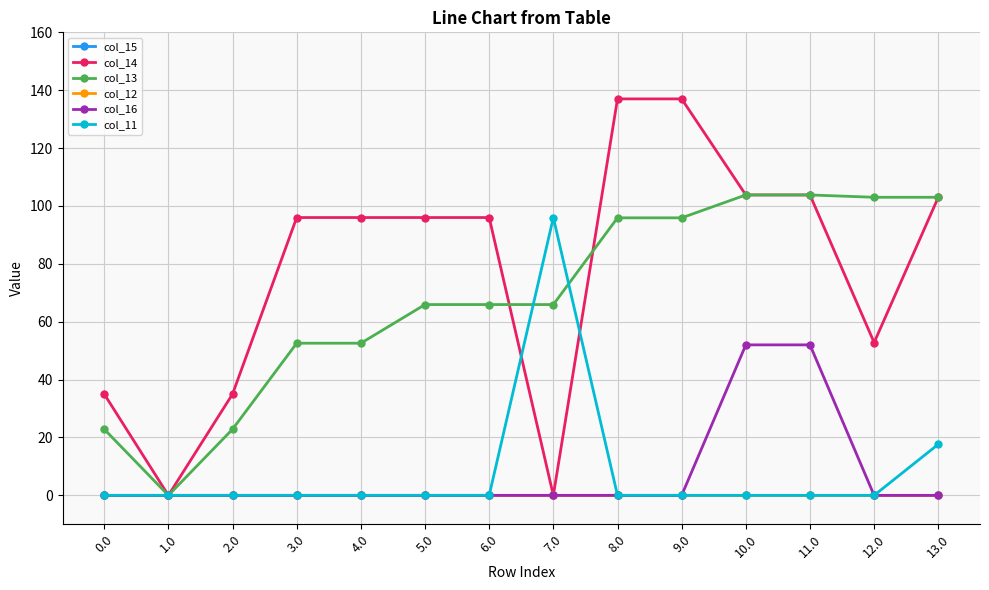

Does the chart have visible grid lines?

Yes